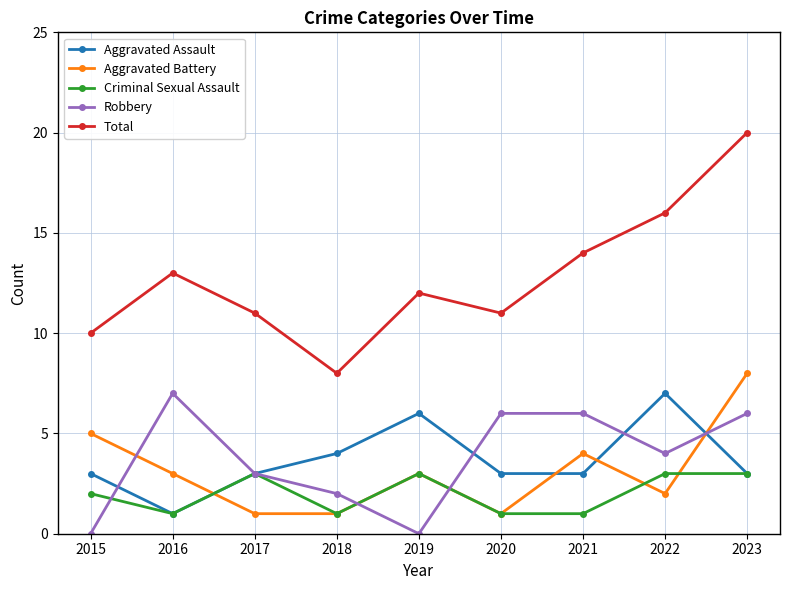

At which category is the sum across all series the highest?

2023